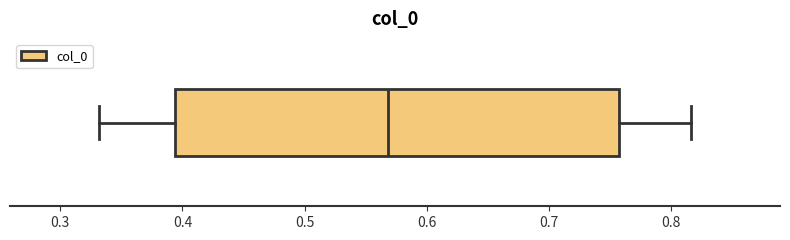

Where does the right whisker of the box end on the x-axis? The values are not printed on the chart, so give them approximately, as read against the axis.

0.82